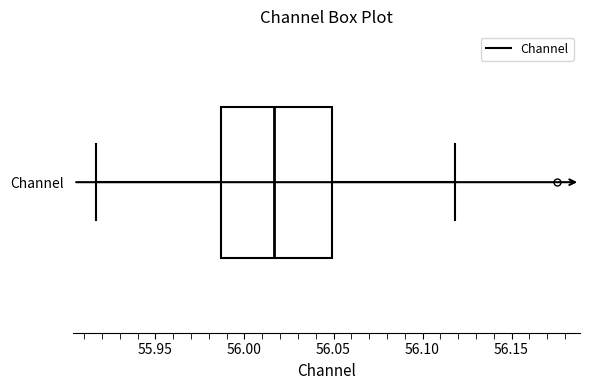

Where does the median line of the box for Channel sit on the x-axis? The values are not printed on the chart, so give them approximately, as read against the axis.

56.015